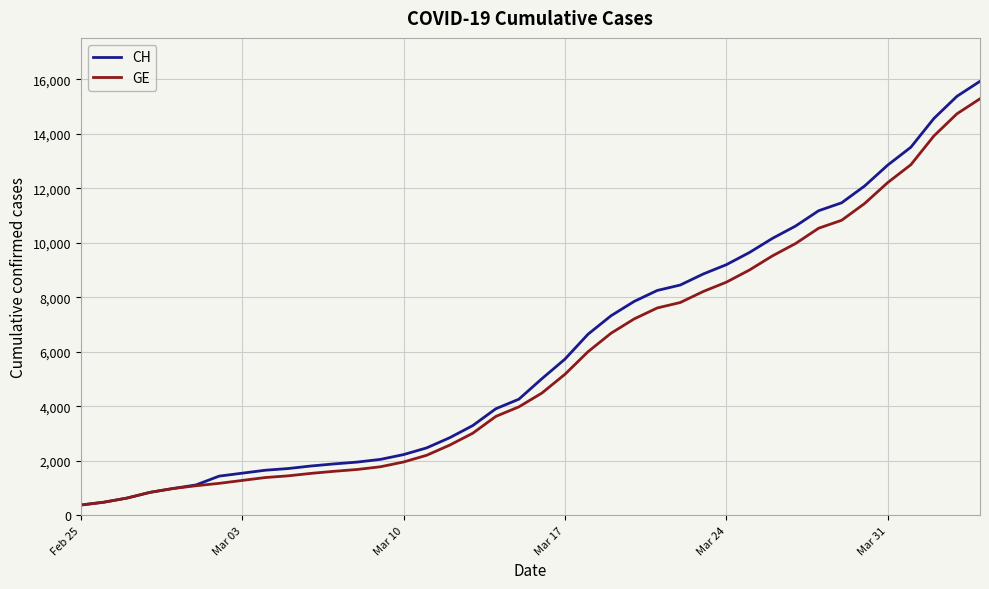

Rank the series by their average value, from lowest to highest.

GE, CH